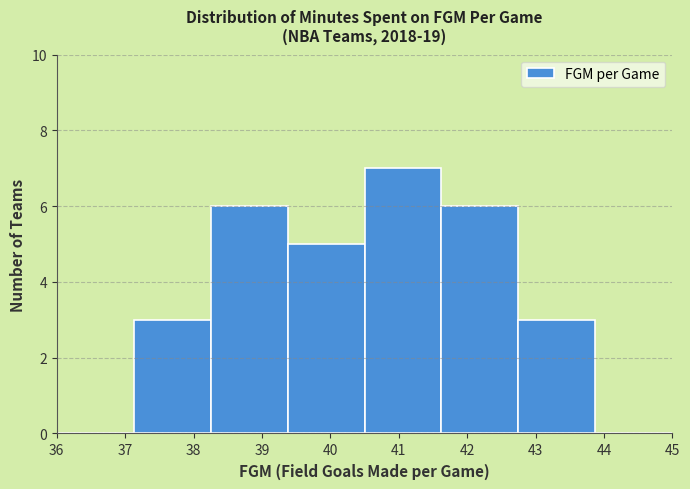

Reading left to right, list every bar in this chart as the range it spans on the x-axis followed by its height. Neither the bar edges nor the heights are printed on the chart, so give them approximately, as read against the axes.

36.0 to 37.1: 0
37.1 to 38.3: 3
38.3 to 39.4: 6
39.4 to 40.5: 5
40.5 to 41.6: 7
41.6 to 42.8: 6
42.8 to 43.9: 3
43.9 to 45.0: 0